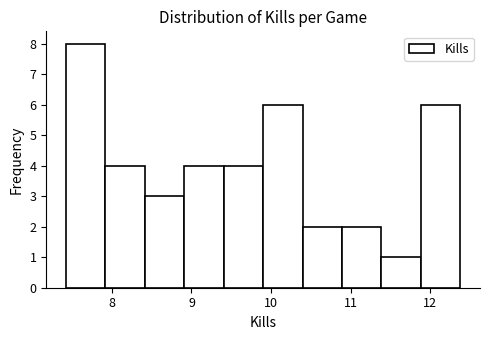

Which range on the x-axis has the tallest bar?

7.4 to 7.9